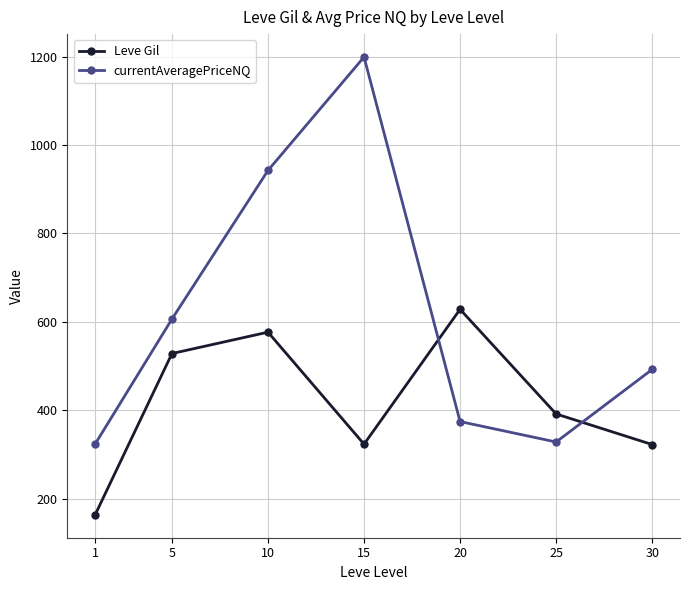

The value of Leve Gil at 1 is 163.5. True or false?

True